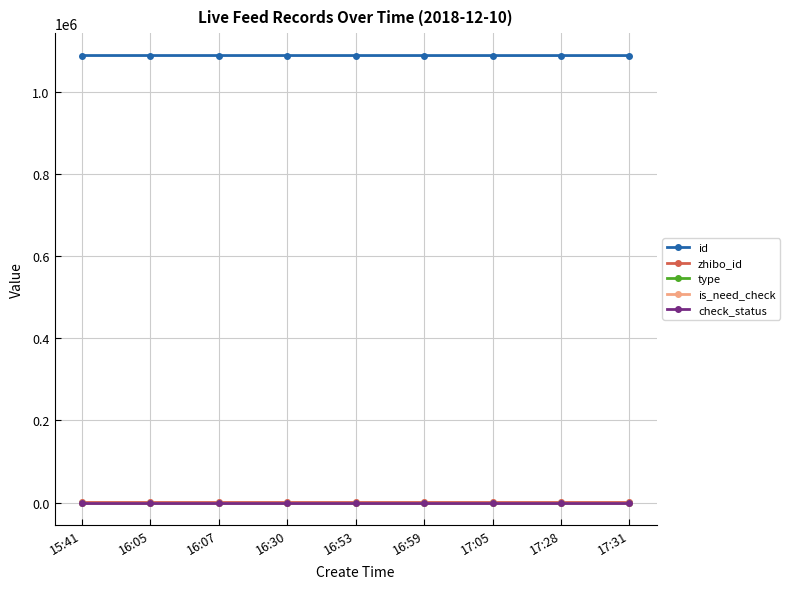

Which series has the largest total across all categories?

id